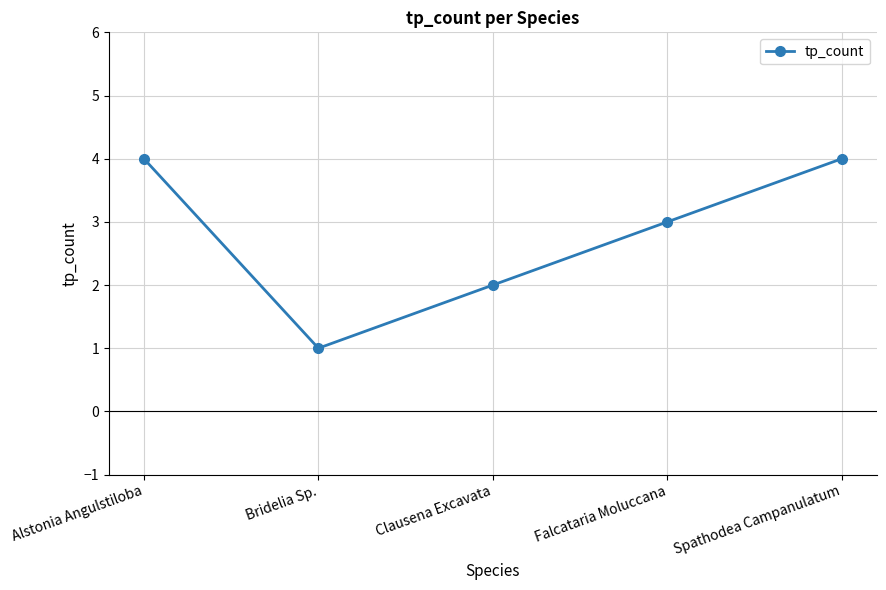

What is the average value?

3